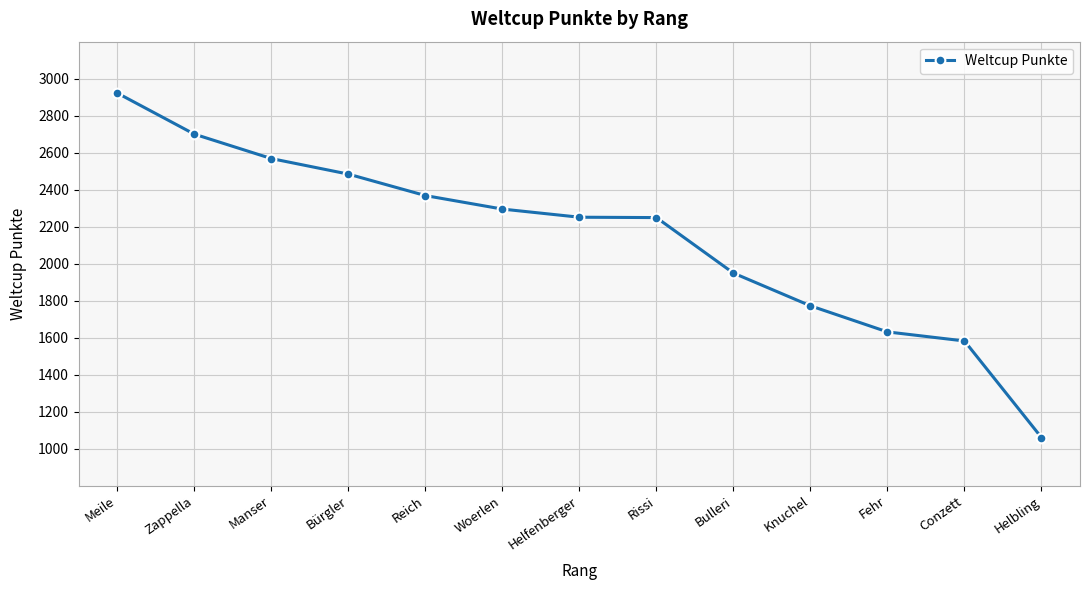

What is the smallest value displayed?

1060